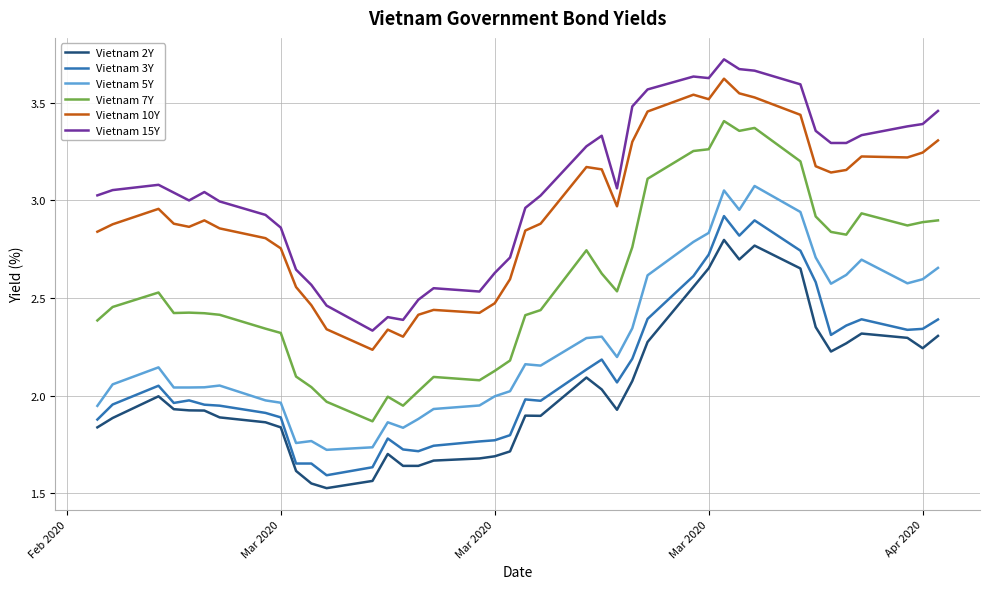

How many series are shown in this chart?

6